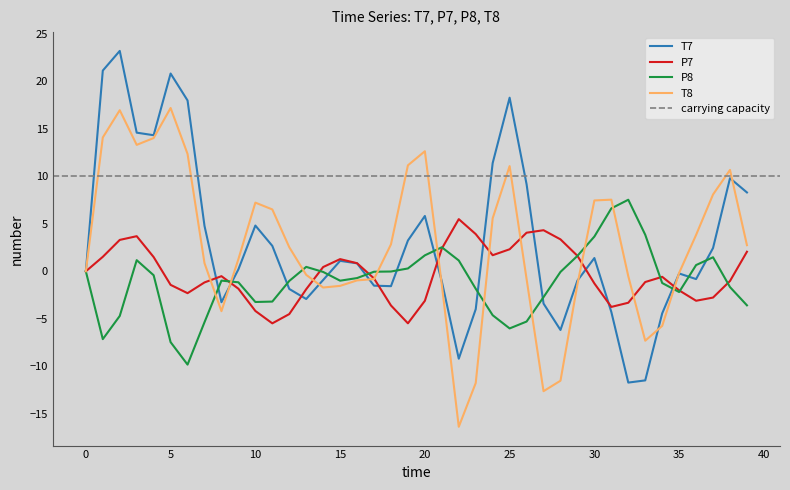

True or false: P8 has more than 2 interior local peaks.

True